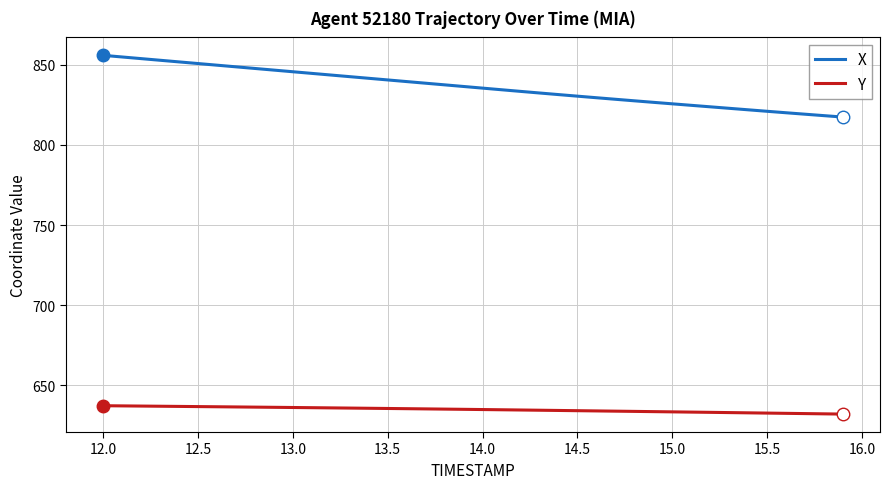

What is the maximum value shown in the chart?

856.0